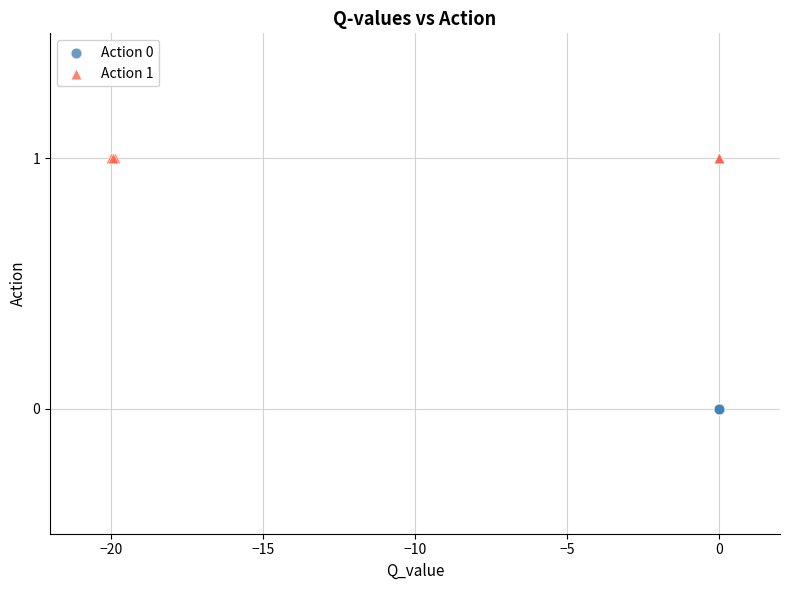

Which series reaches the maximum Y coordinate?

Action 1